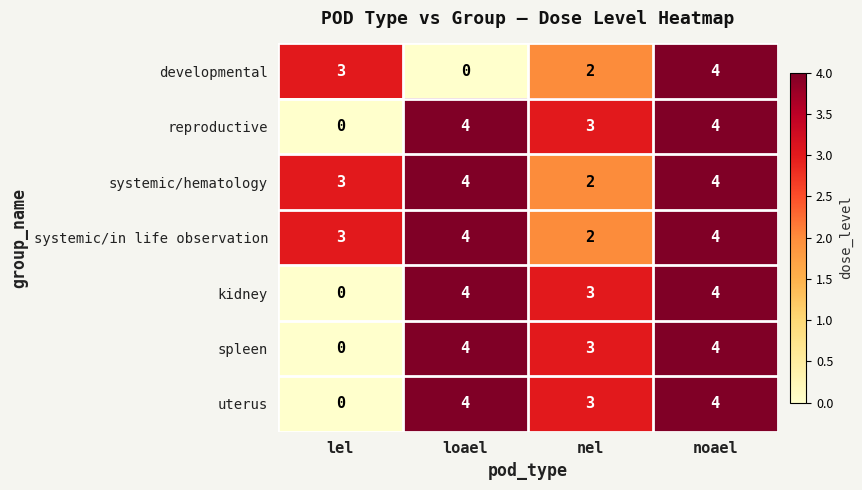

What is the maximum value for kidney?

4